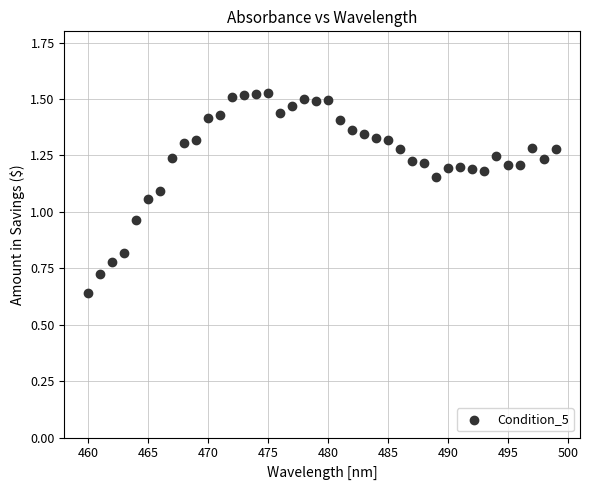

What is the range of Y values (max minus min)?

0.9